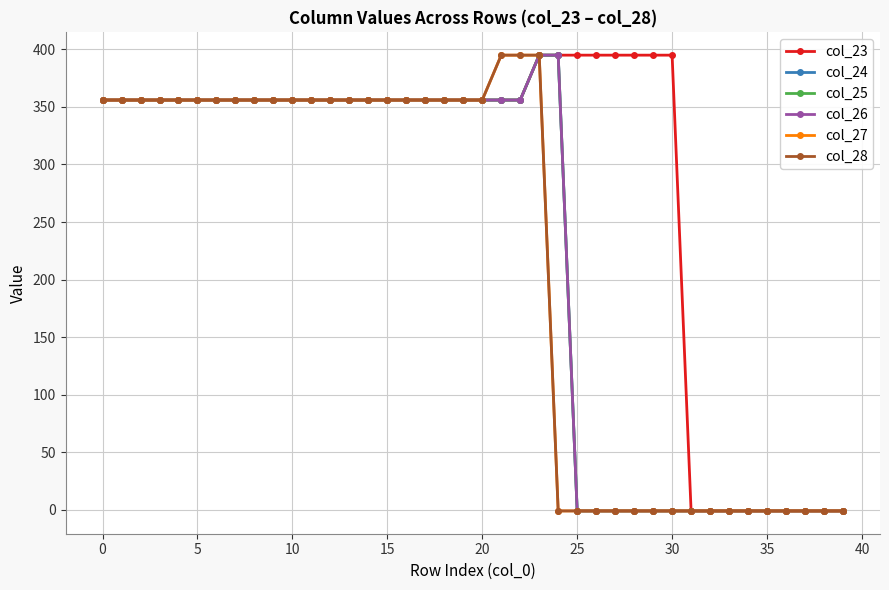

Which series has the largest total across all categories?

col_23